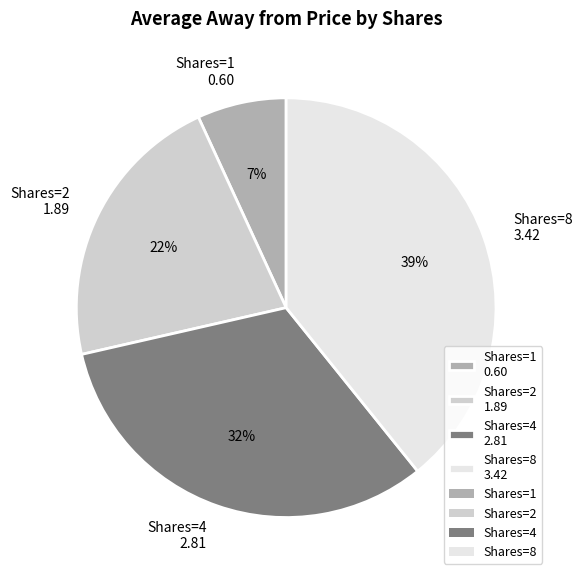

Combined, do Shares=2 1.89 and Shares=1 0.60 account for over 50%?

No